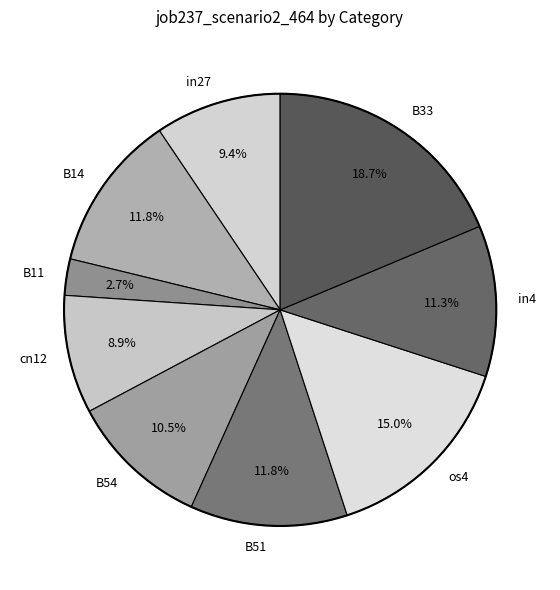

How many slices are in this pie chart?

9